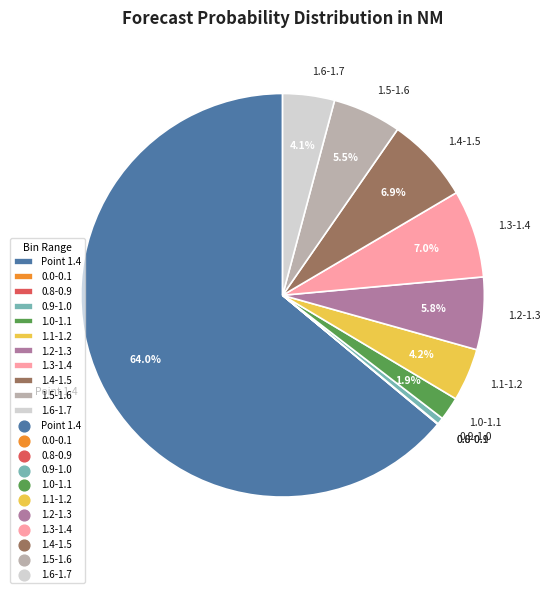

Is the sum of 1.0-1.1 and 1.3-1.4 greater than half?

No